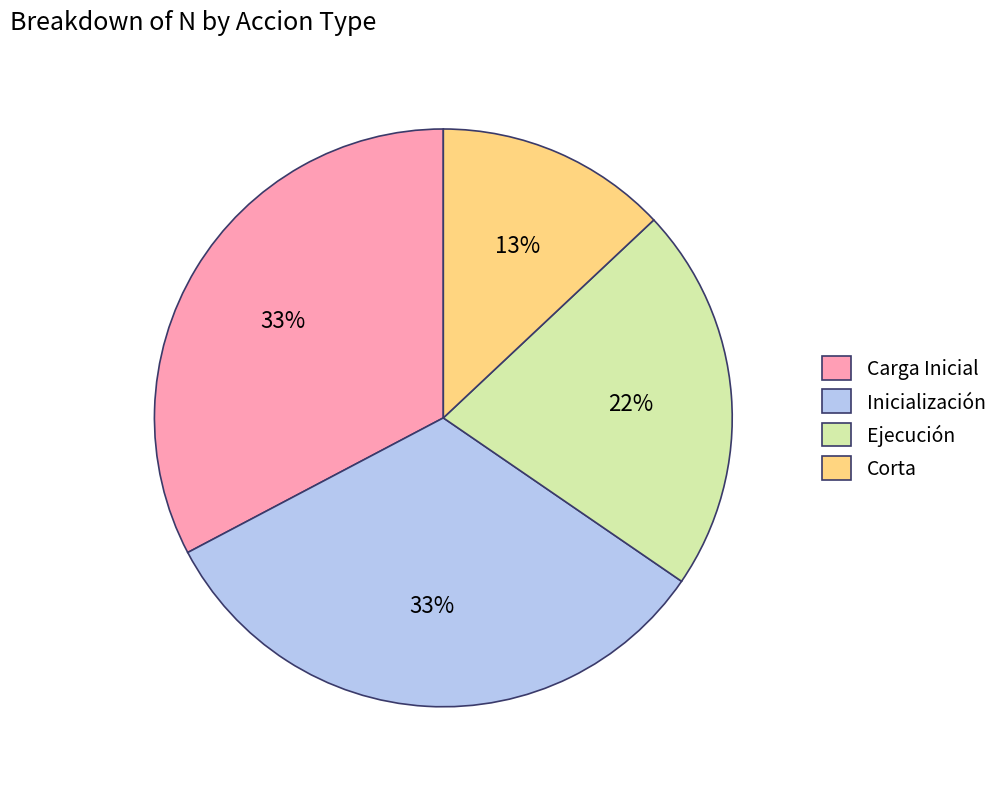

Which slice is the smallest?

Corta